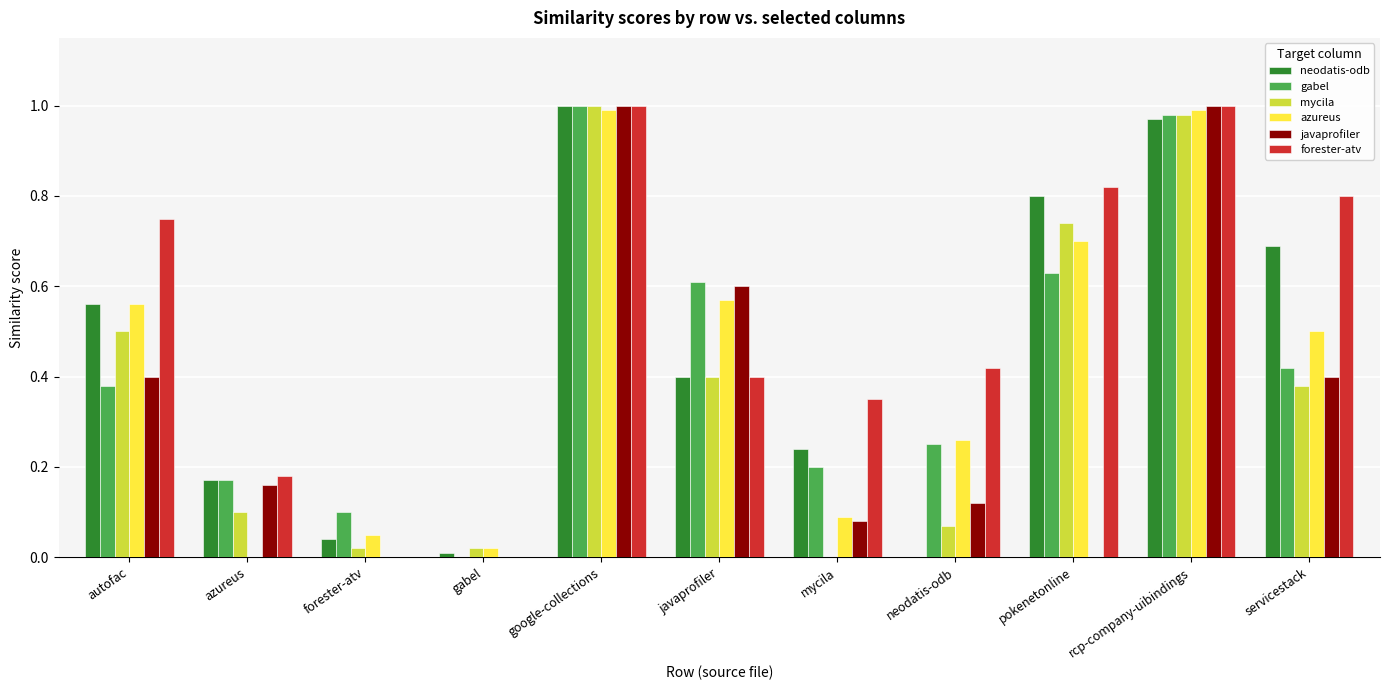

Is it true that azureus equals 0.6 at javaprofiler?

True